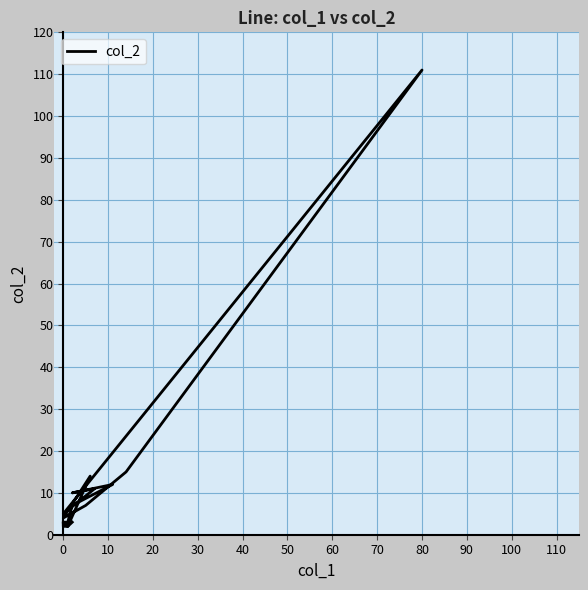

What is the sum of the values at 20 and 100?

14